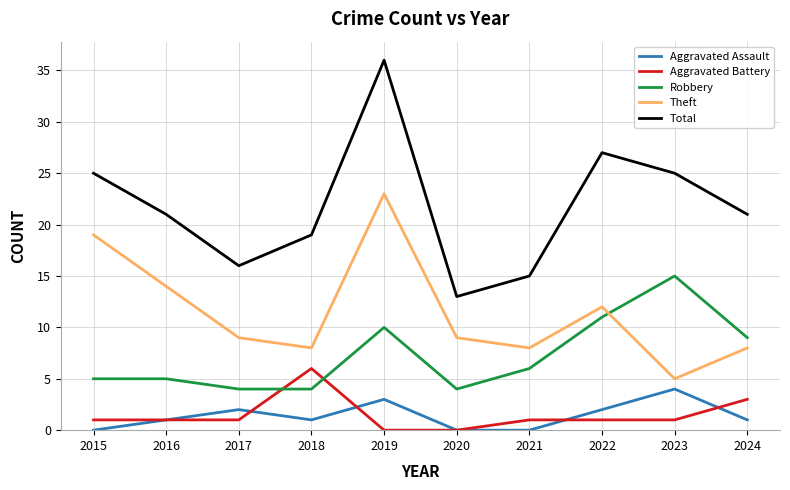

Count the number of data series in this chart.

5